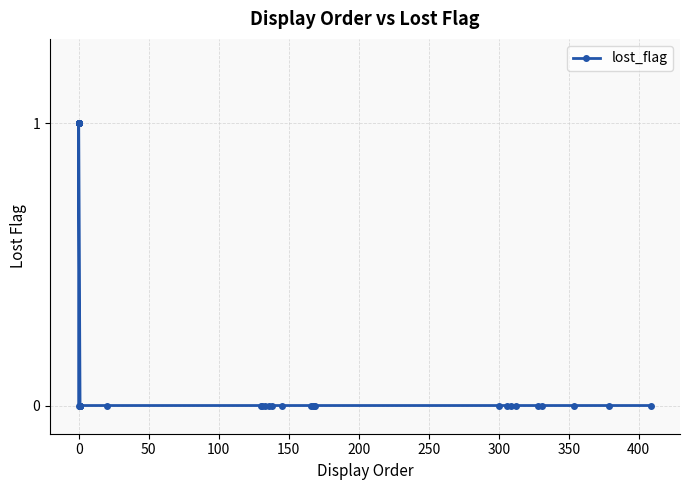

How many values are between 0 and 1?

40